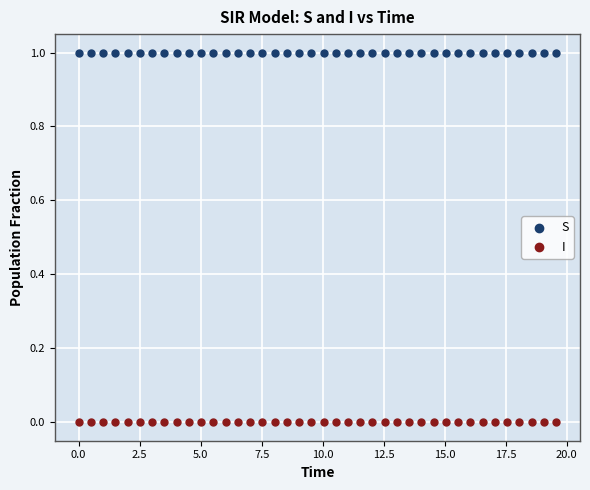

Across all data points, what is the range of X values (max minus min)?

19.6